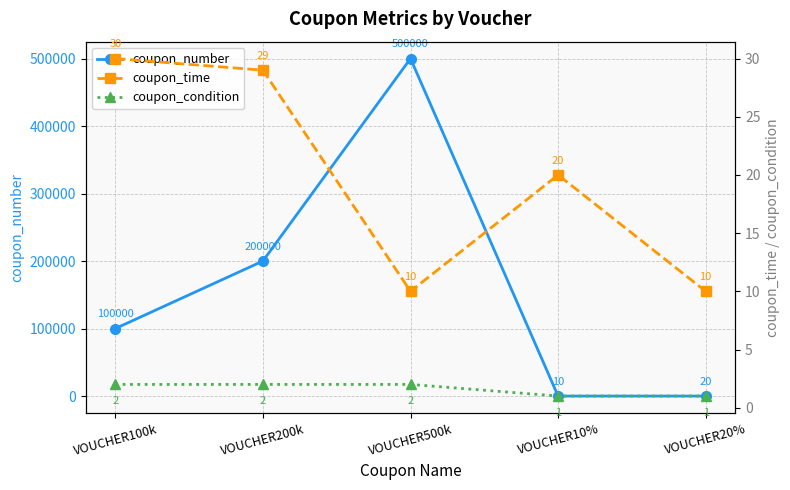

In coupon_time, how many points are higher than both neighbors (excluding endpoints)?

1